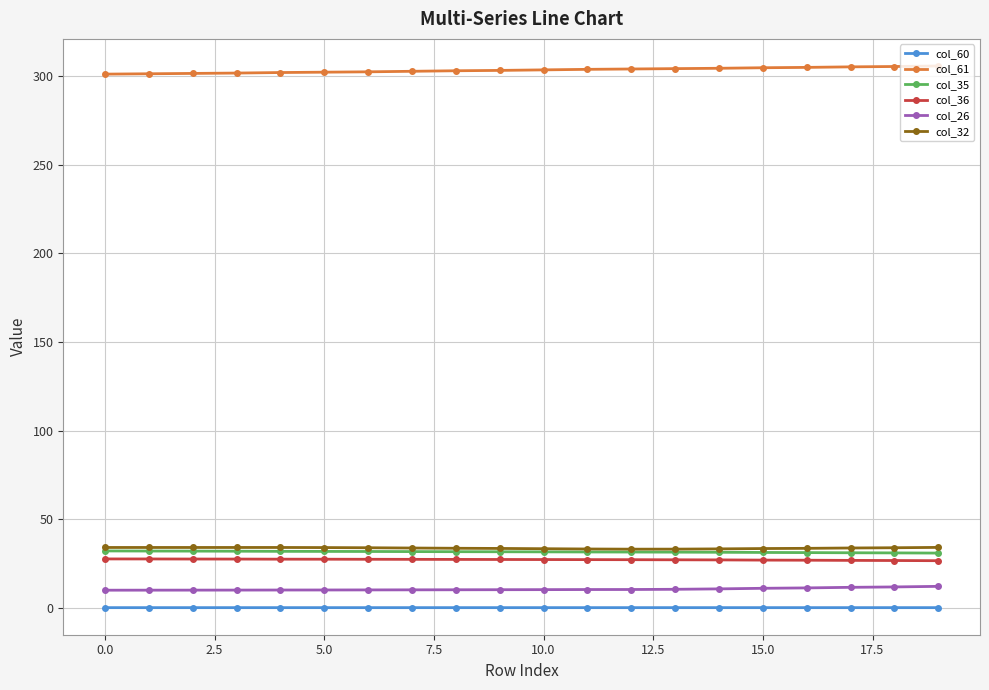

How many categories are shown in the chart?

20